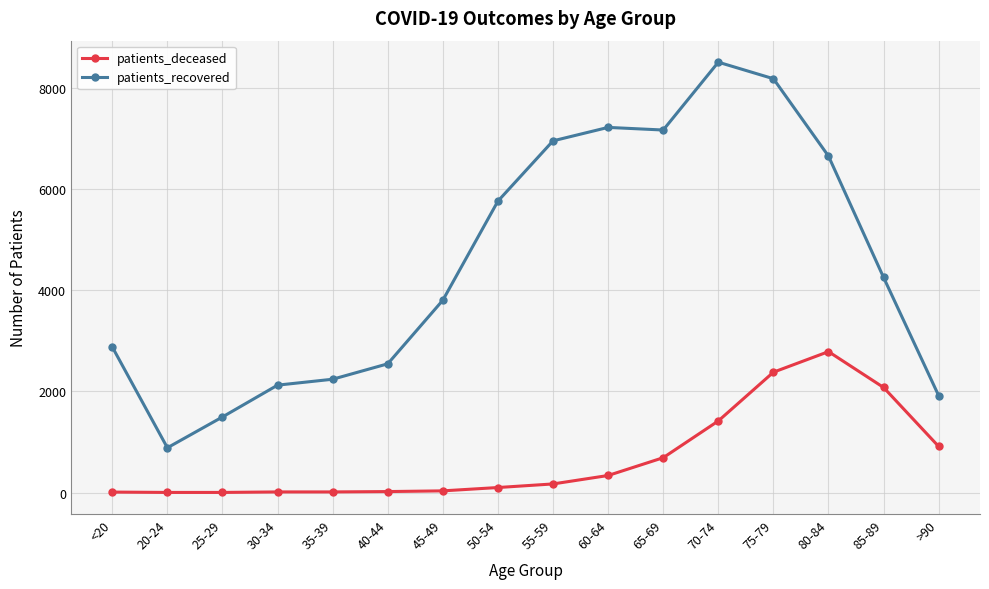

Which series has the largest range (max minus min)?

patients_recovered